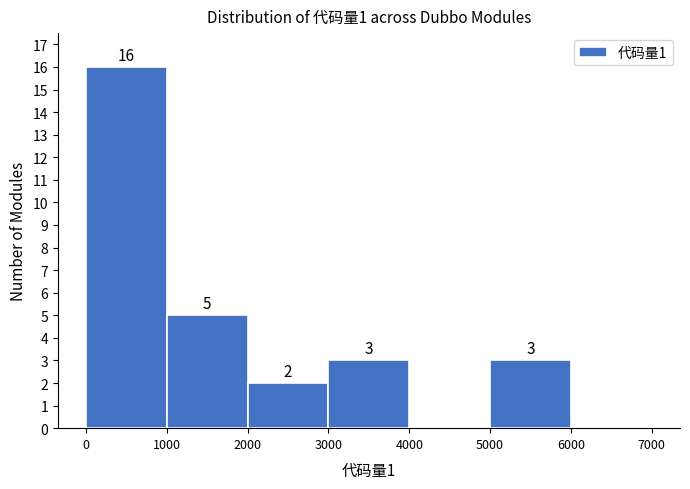

Over which range of the x-axis is the bar tallest?

0 to 1000